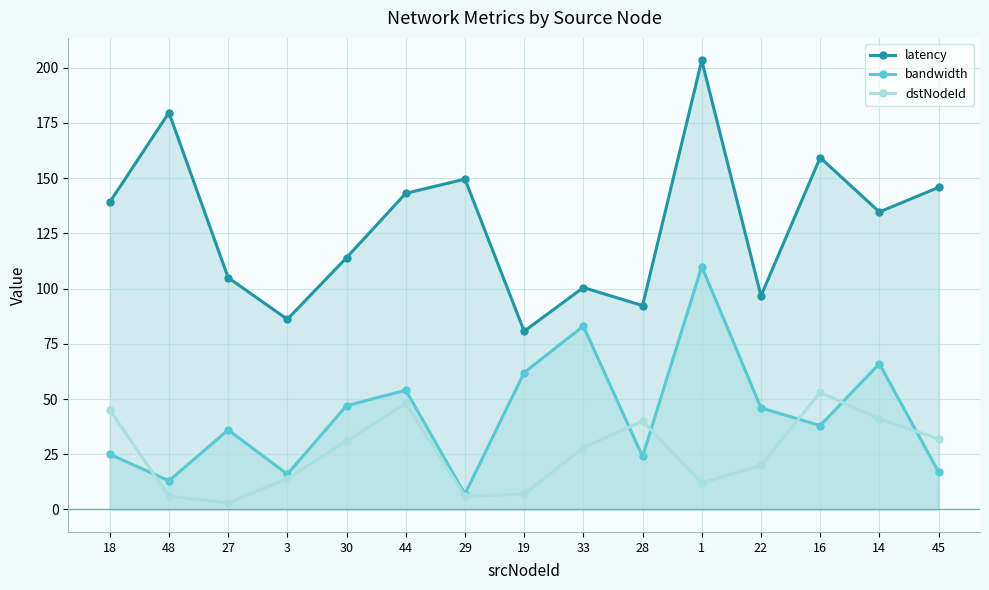

How many values in the latency series exceed 134?

8